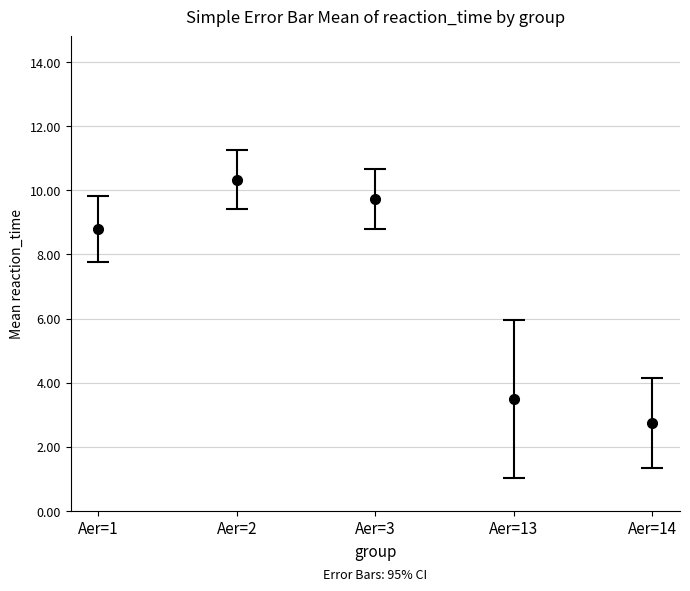

Does the chart contain stacked bars?

No